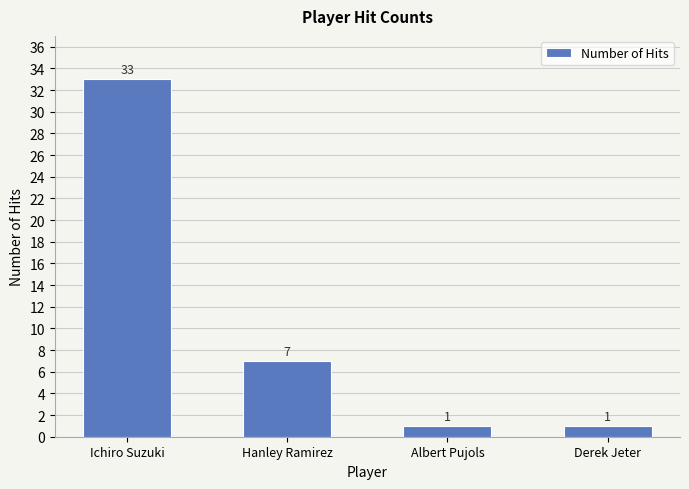

What is the maximum value shown in the chart?

33